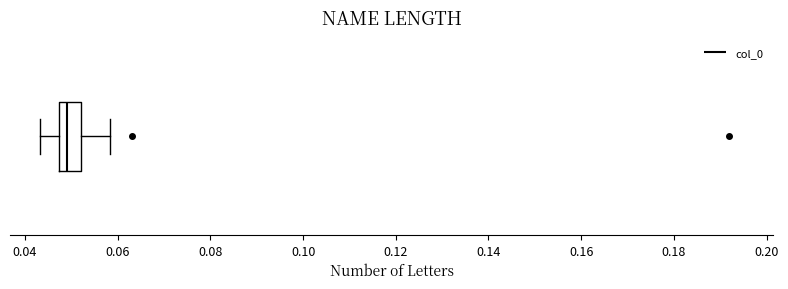

Read this box plot against the x-axis: the position of the median line, the range covered by the box, and the ends of both whiskers. The values are not printed on the chart, so give them approximately, as read against the axis.

median 0.050, box 0.048 to 0.052, whiskers 0.044 to 0.058